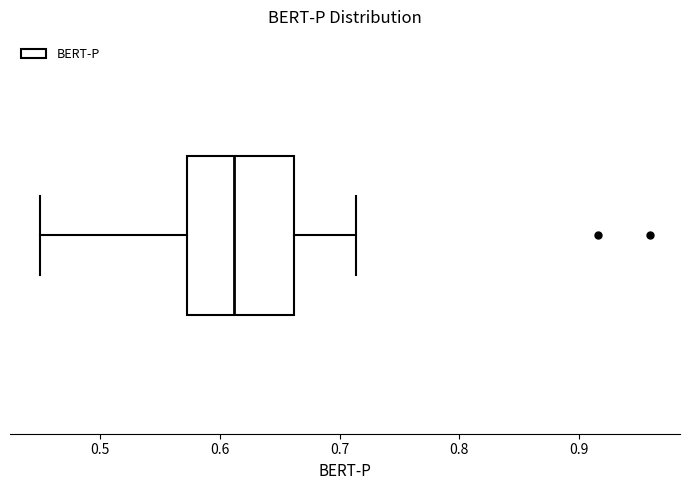

Transcribe this box plot: give where the median line is, the range the box spans, and where the two whiskers end, as read against the x-axis. The values are not printed on the chart, so give them approximately, as read against the axis.

median 0.61, box 0.57 to 0.66, whiskers 0.45 to 0.71